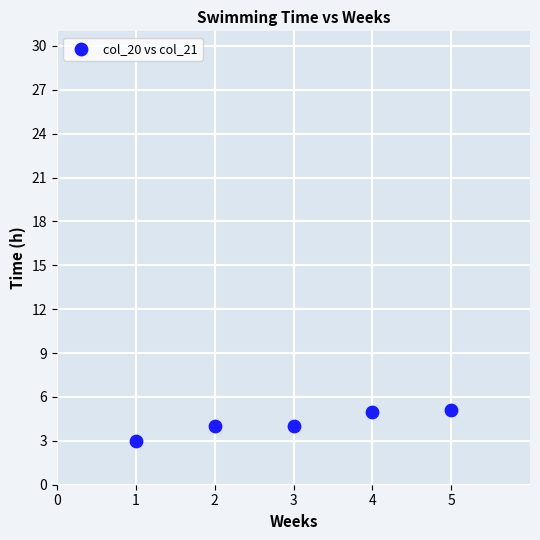

What is the average X value?

3.0